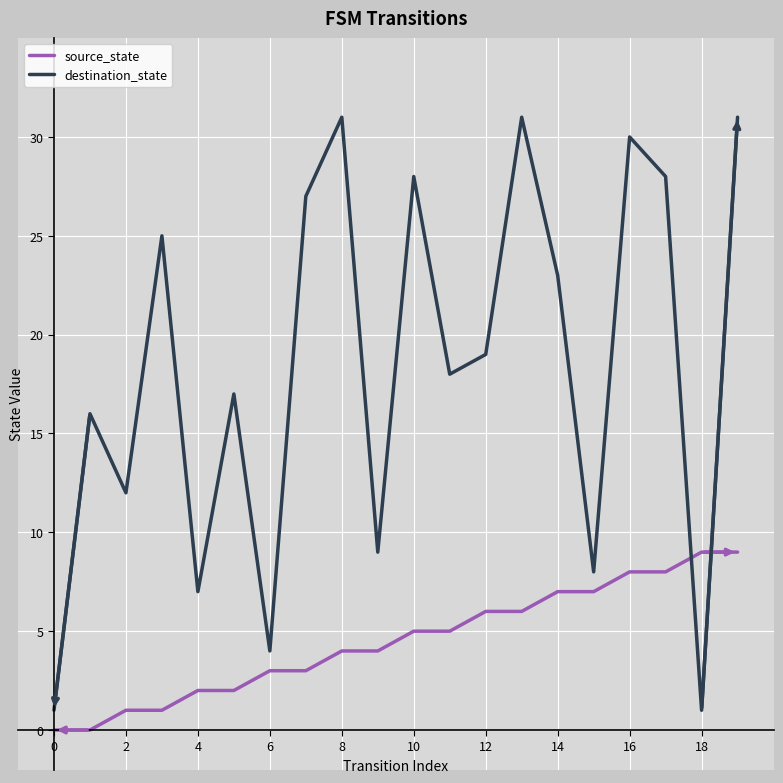

Count the number of categories in the chart.

20